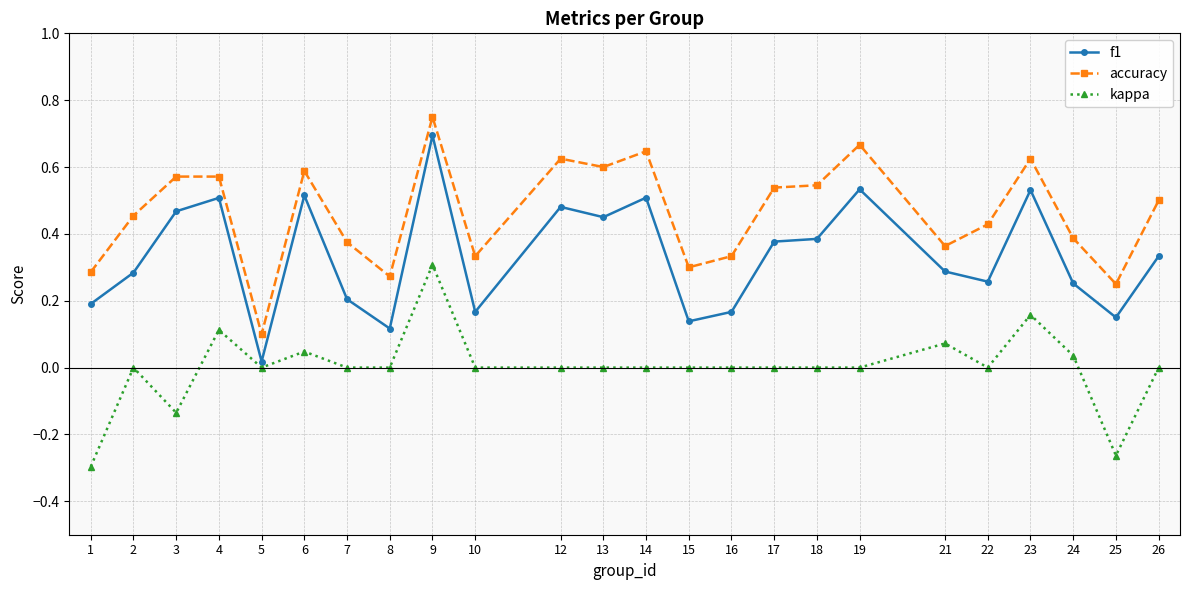

Which series has the widest spread of values?

f1